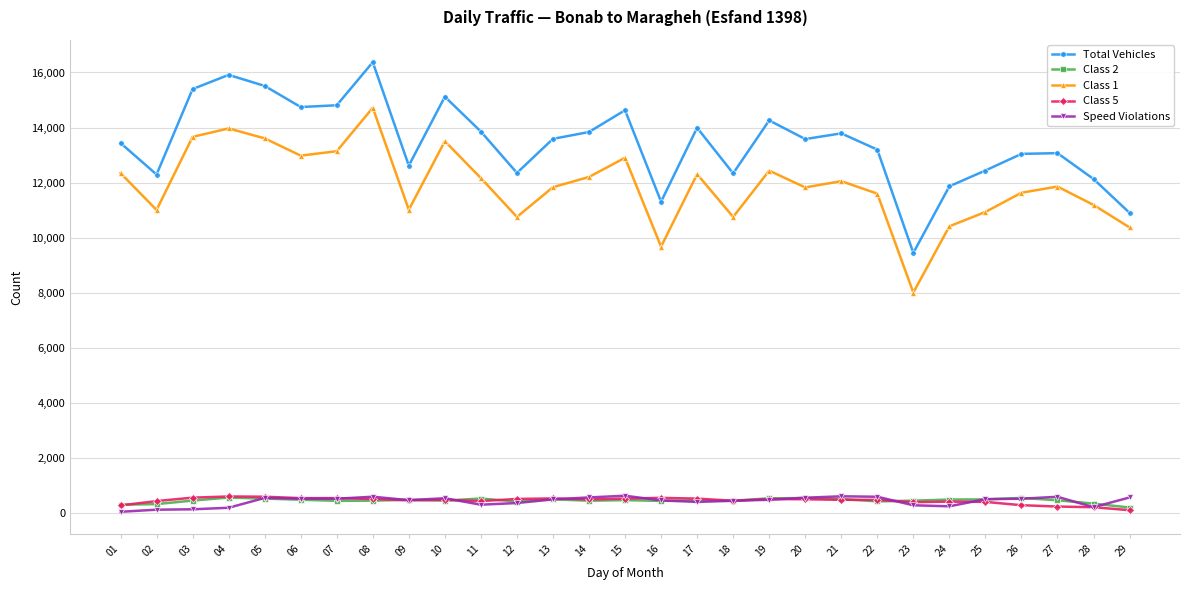

Which category has the highest value across all series?

08